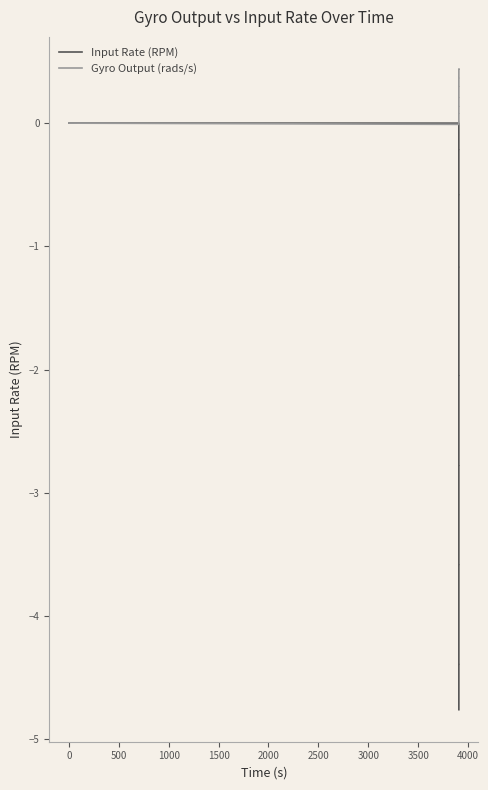

Rank the series by their maximum value, from lowest to highest.

Input Rate (RPM), Gyro Output (rads/s)